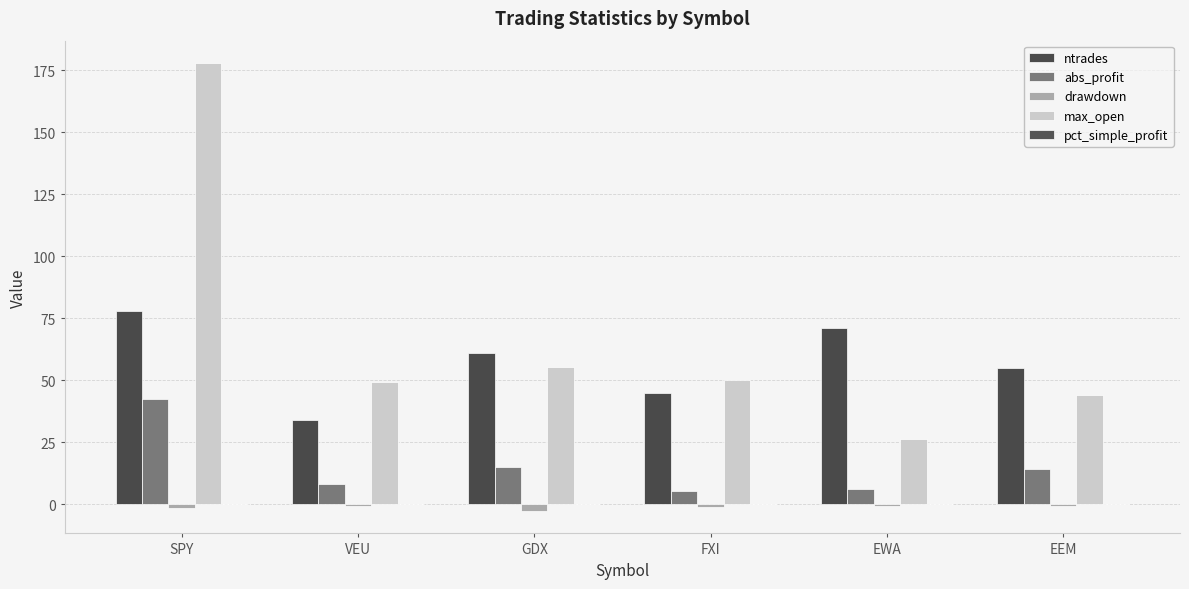

What is the sum of all pct_simple_profit values?

1.4